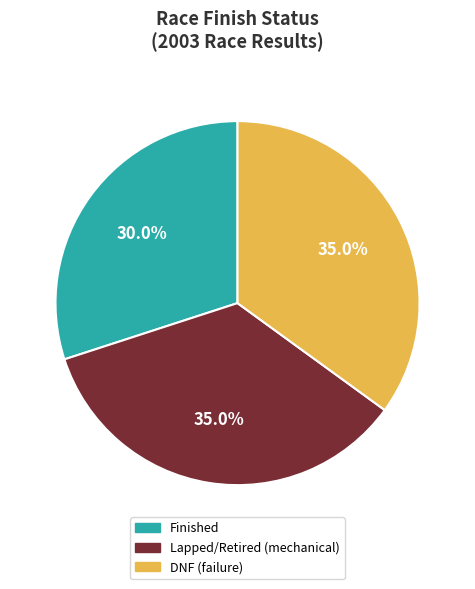

Is there any slice that represents more than half of the pie?

No